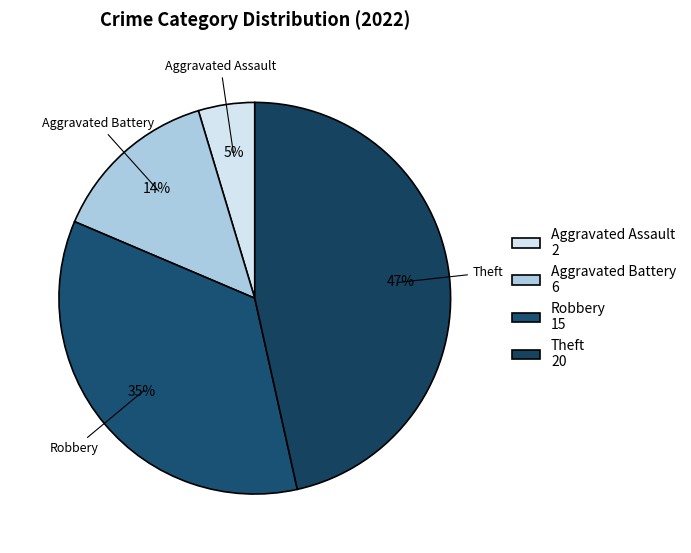

Does Robbery account for over 50% of the chart?

No